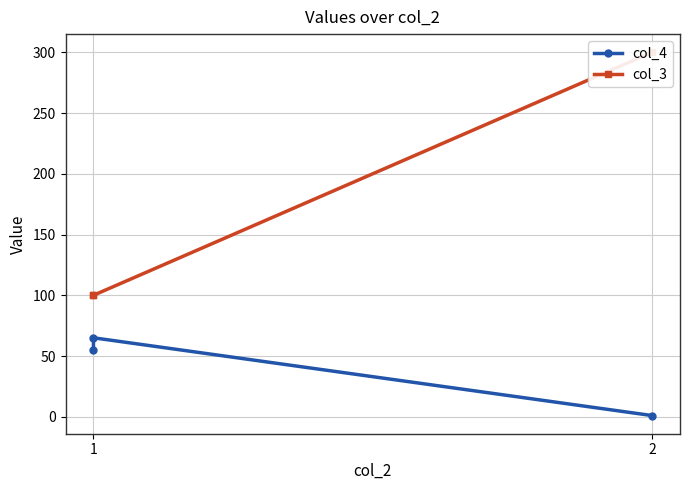

What is the sum of the col_3 values at 2 and 1?

400